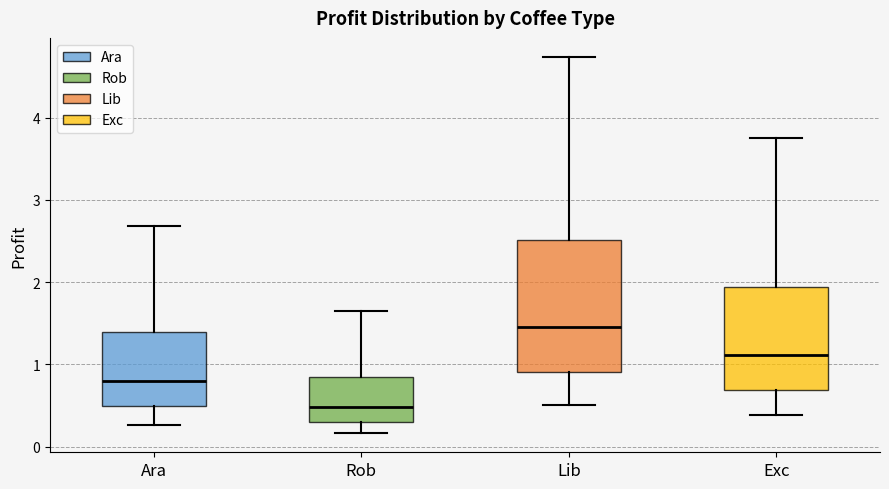

Where does the median line of the box for Lib sit on the y-axis? The values are not printed on the chart, so give them approximately, as read against the axis.

1.5